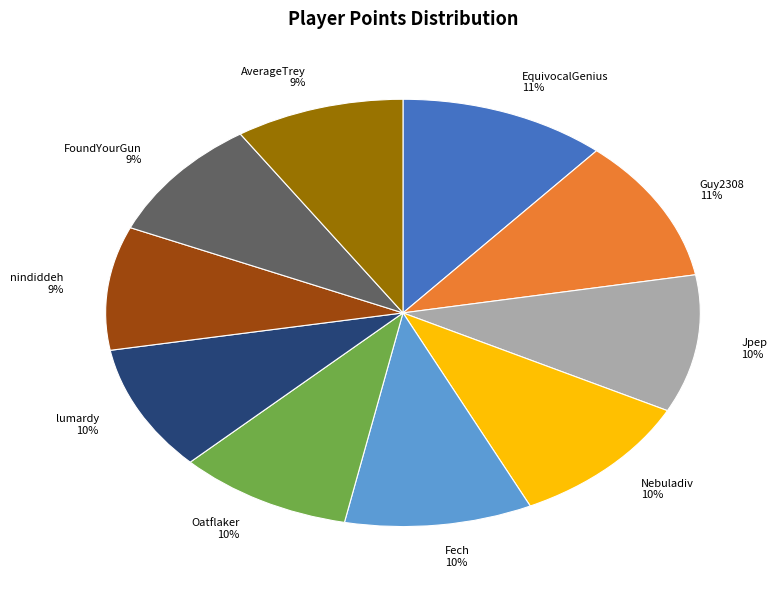

To the nearest percent, what is the difference between the nindiddeh and Fech slice percentages?

1%